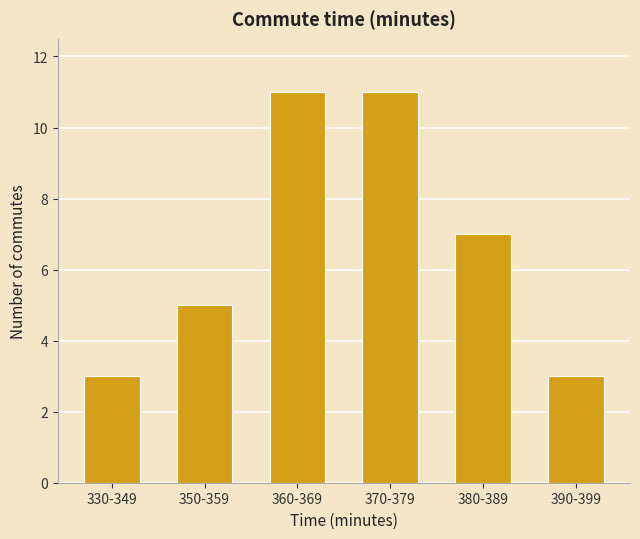

Reading left to right, extract all data points from this chart.

3	5	11	11	7	3